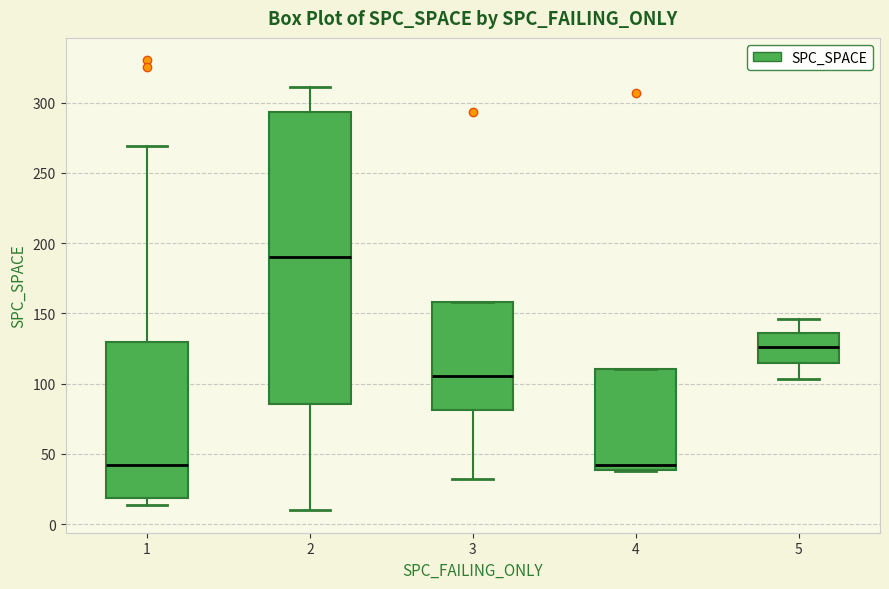

Comparing the boxes themselves (not the whiskers), which one is the tallest?

2